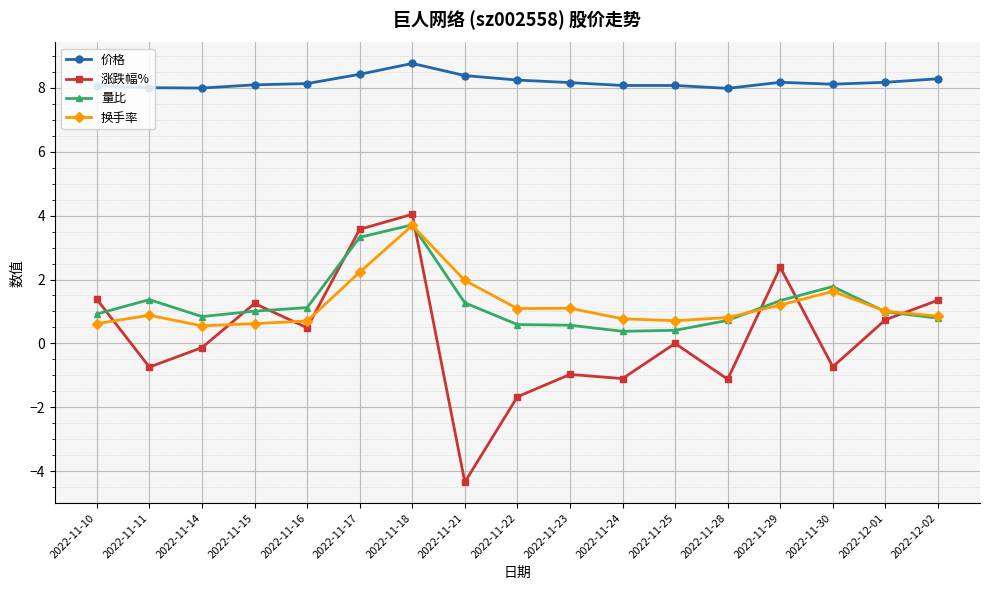

What position from the left is 2022-11-16?

5